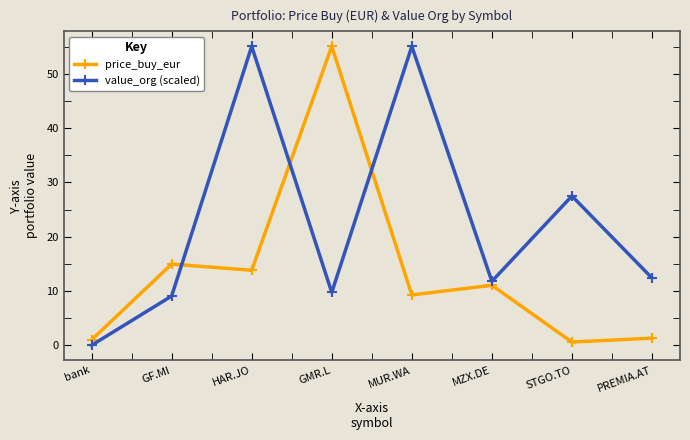

The value of value_org (scaled) at MUR.WA is 55.1. True or false?

True